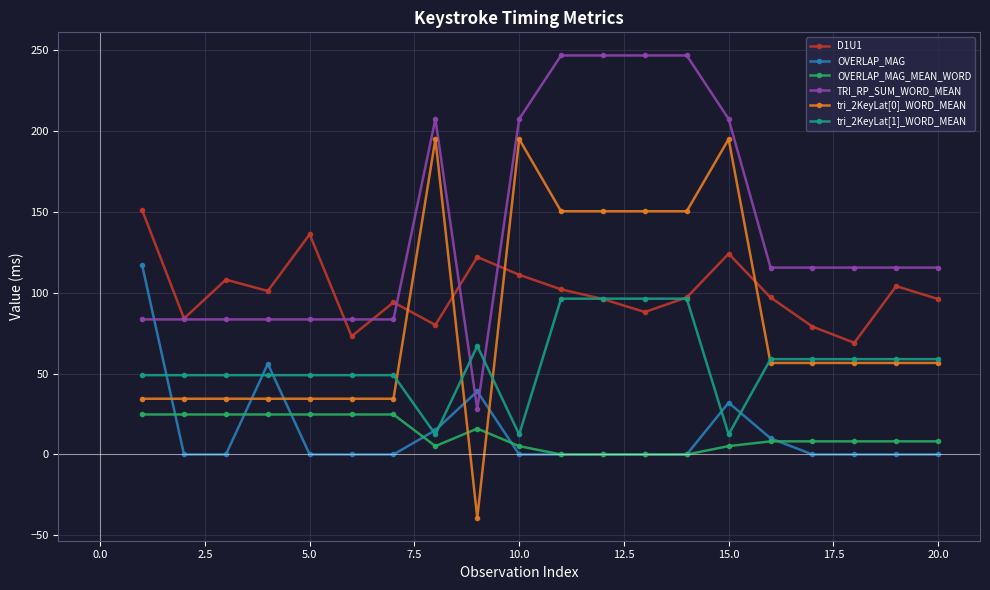

Which series has the largest total across all categories?

TRI_RP_SUM_WORD_MEAN